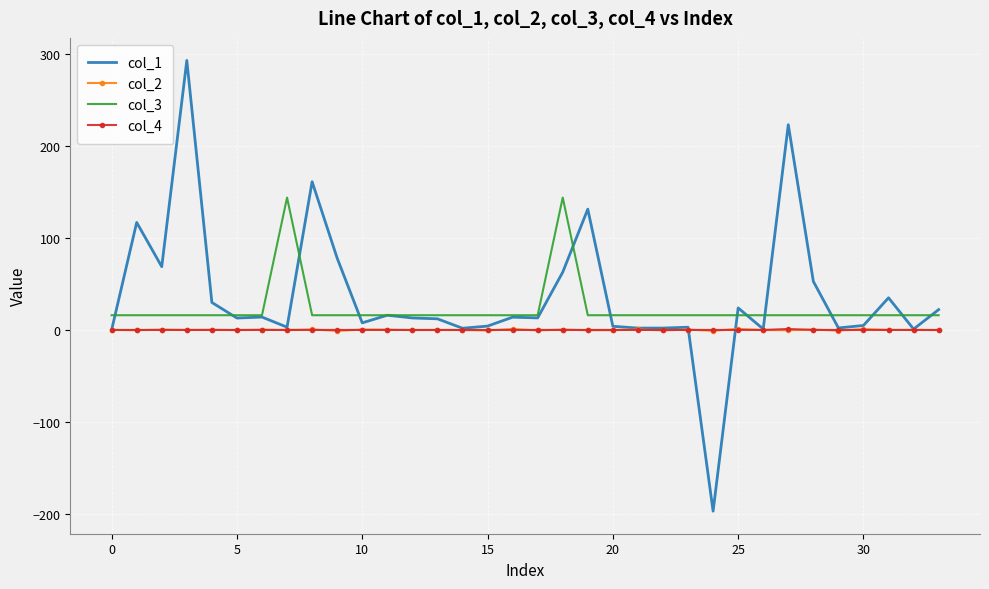

True or false: col_3 and col_4 cross at least once.

False